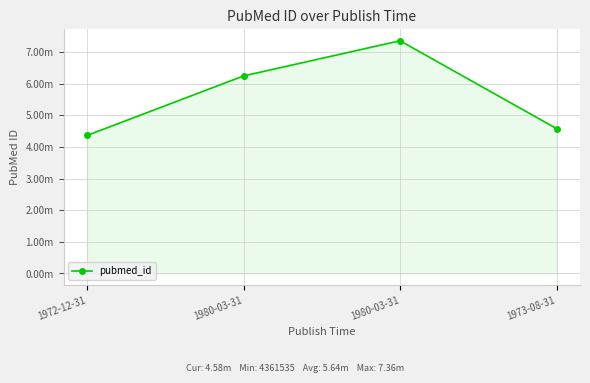

True or false: the data has more than 1 interior local peaks.

False